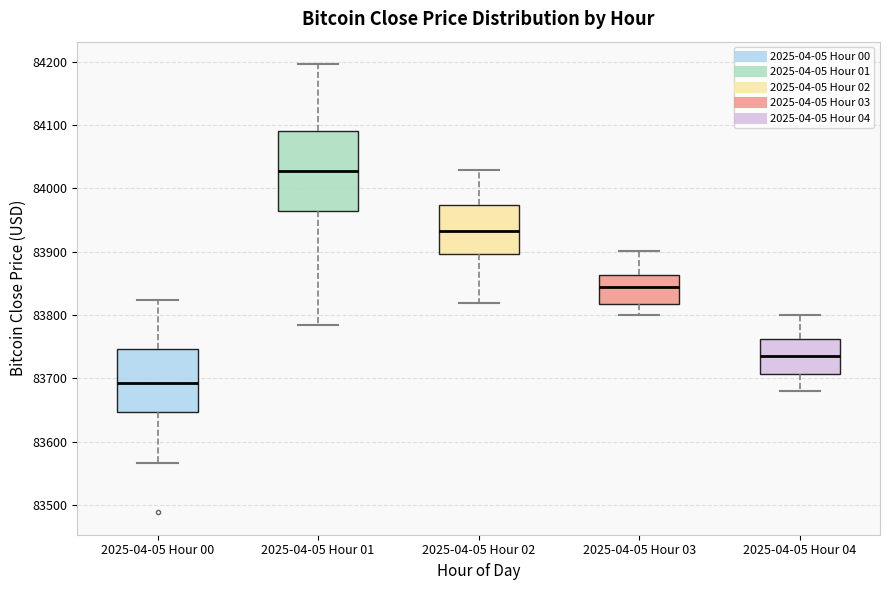

Reading left to right, transcribe this box plot: for each box, give where its median line is, the range the box spans, and where its two whiskers end, as read against the y-axis. The values are not printed on the chart, so give them approximately, as read against the axis.

2025-04-05 Hour 00: median 83690, box 83650 to 83750, whiskers 83570 to 83820
2025-04-05 Hour 01: median 84030, box 83960 to 84090, whiskers 83780 to 84200
2025-04-05 Hour 02: median 83930, box 83900 to 83970, whiskers 83820 to 84030
2025-04-05 Hour 03: median 83840, box 83820 to 83860, whiskers 83800 to 83900
2025-04-05 Hour 04: median 83740, box 83710 to 83760, whiskers 83680 to 83800